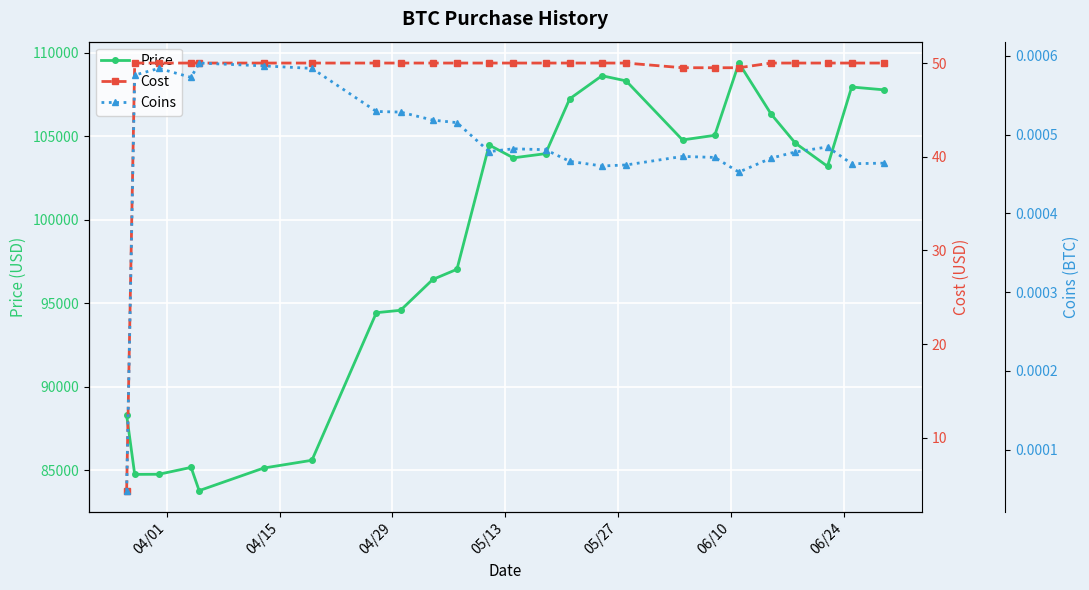

What is the maximum value for Price?

109392.3